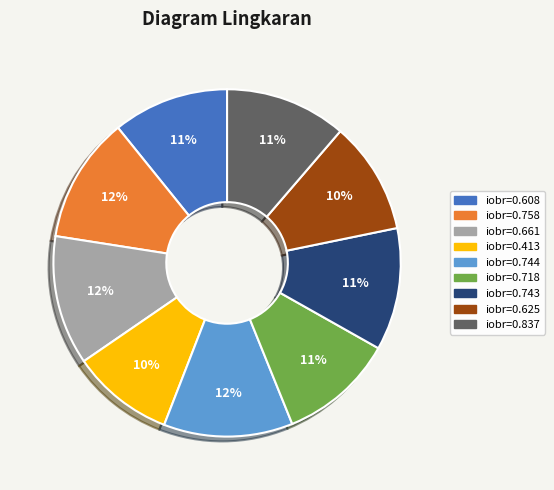

Does any single category account for the majority?

No